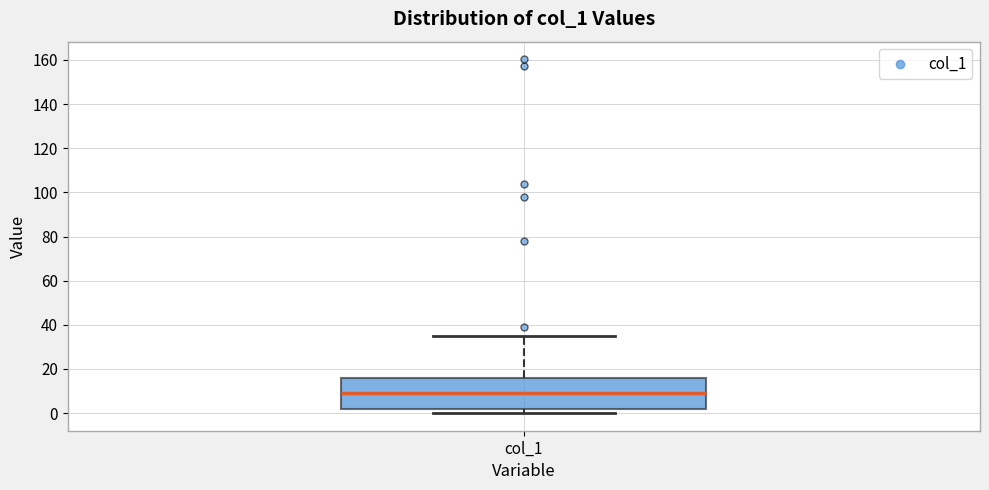

Read this box plot against the y-axis: the position of the median line, the range covered by the box, and the ends of both whiskers. The values are not printed on the chart, so give them approximately, as read against the axis.

median 8, box 2 to 16, whiskers 0 to 34